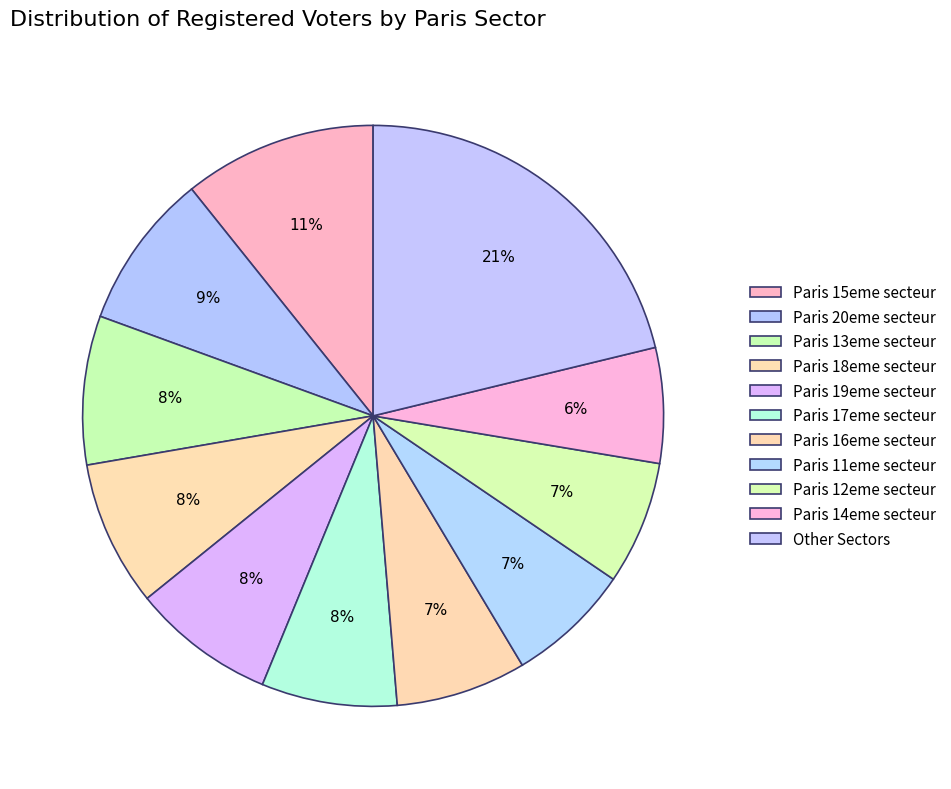

To the nearest percent, what is the average slice percentage?

9%